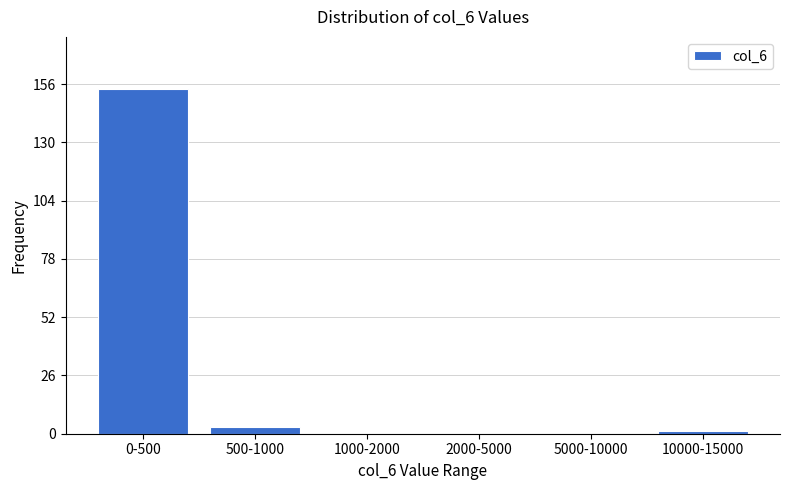

Reading left to right, transcribe all the data shown in this chart.

0-500=154	500-1000=3	1000-2000=0	2000-5000=0	5000-10000=0	10000-15000=1